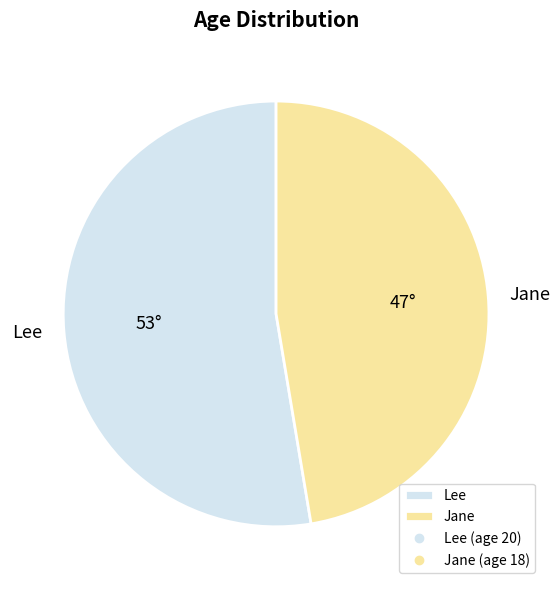

Is it true that Lee is 53% of the pie?

True